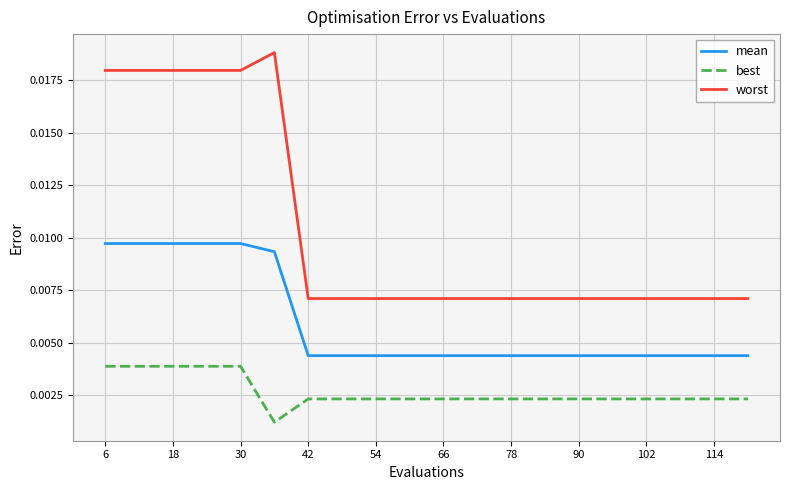

Rank the series by their maximum value, from lowest to highest.

best, mean, worst